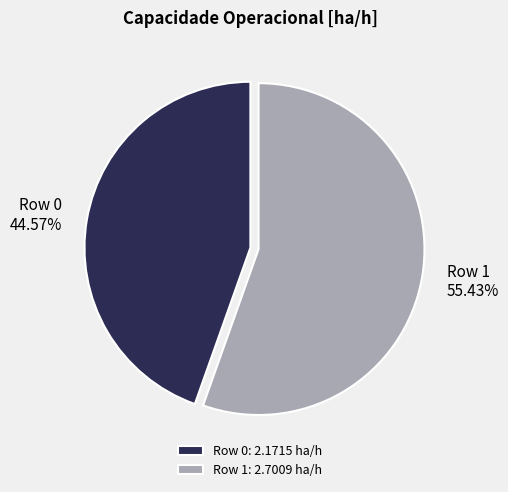

What is the smallest slice in the pie chart?

Row 0